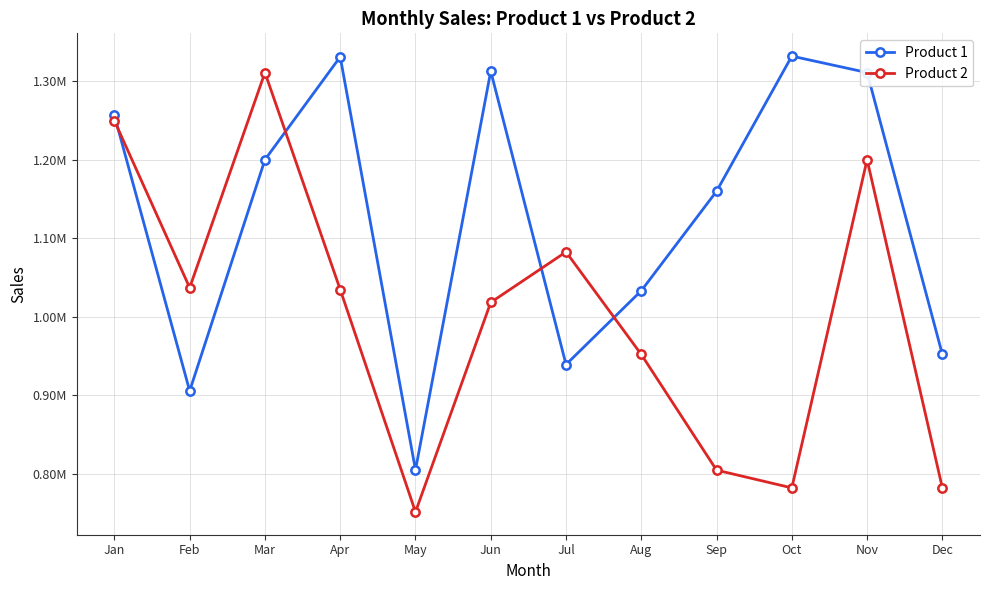

The value of Product 1 at May is 432948. True or false?

False